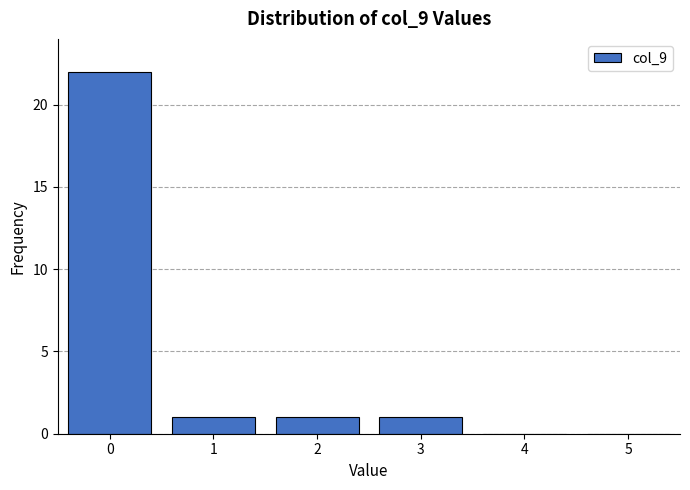

Reading left to right, extract all data points from this chart.

0=22	1=1	2=1	3=1	4=0	5=0